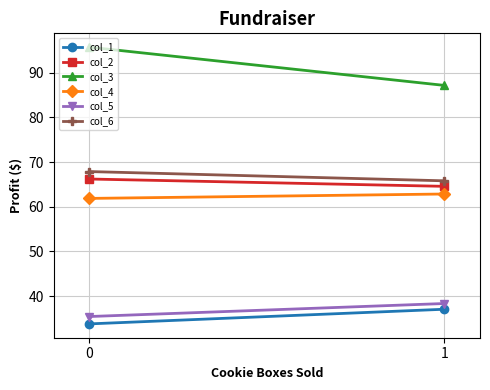

What is the minimum value shown in the chart?

33.8